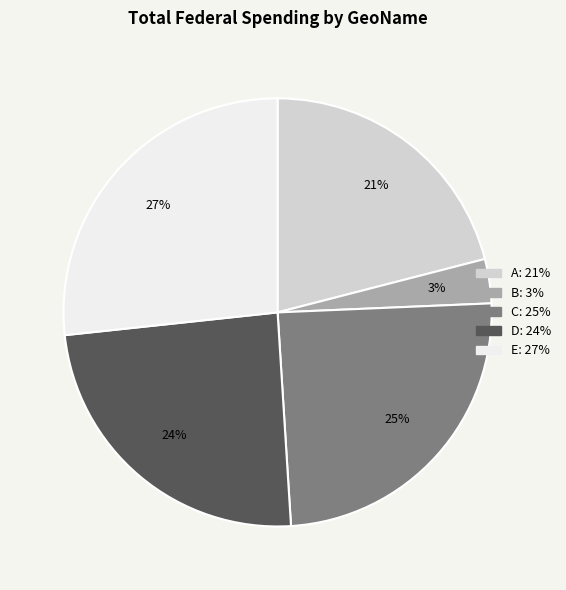

Which has a higher value, E or C?

E